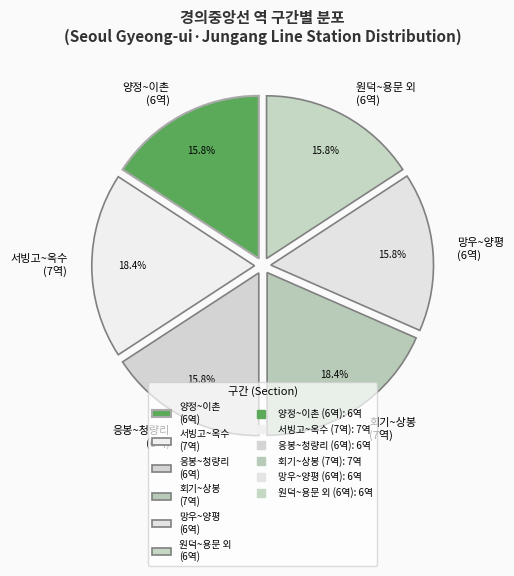

Between 서빙고~옥수 (7역) and 망우~양평 (6역), which is larger?

서빙고~옥수 (7역)